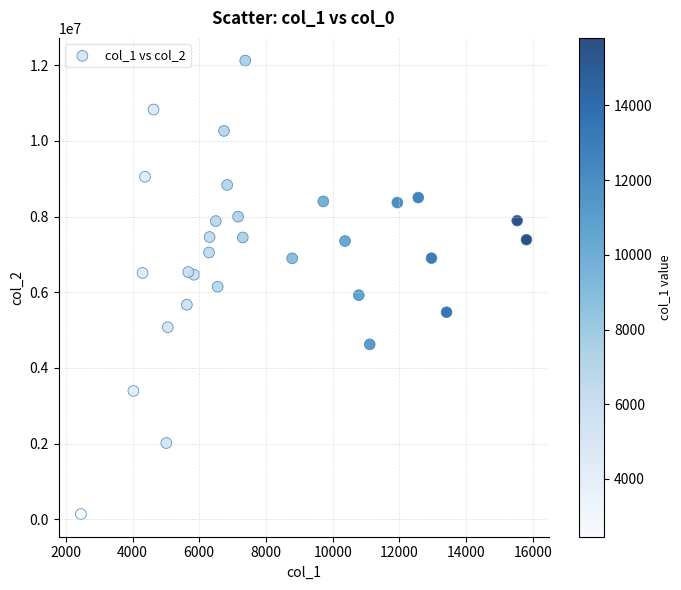

What is the range of Y values (max minus min)?

11987036